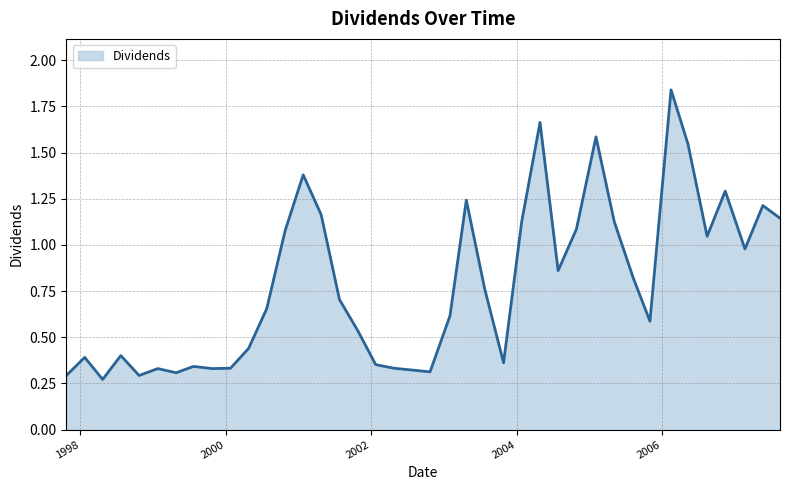

What is the difference between the maximum and minimum values?

1.6